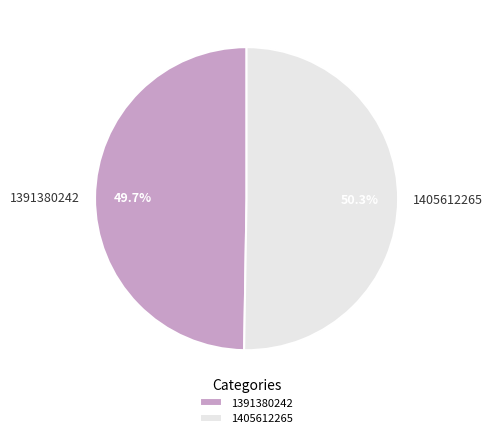

What percentage do 1391380242 and 1405612265 together represent?

100.0%